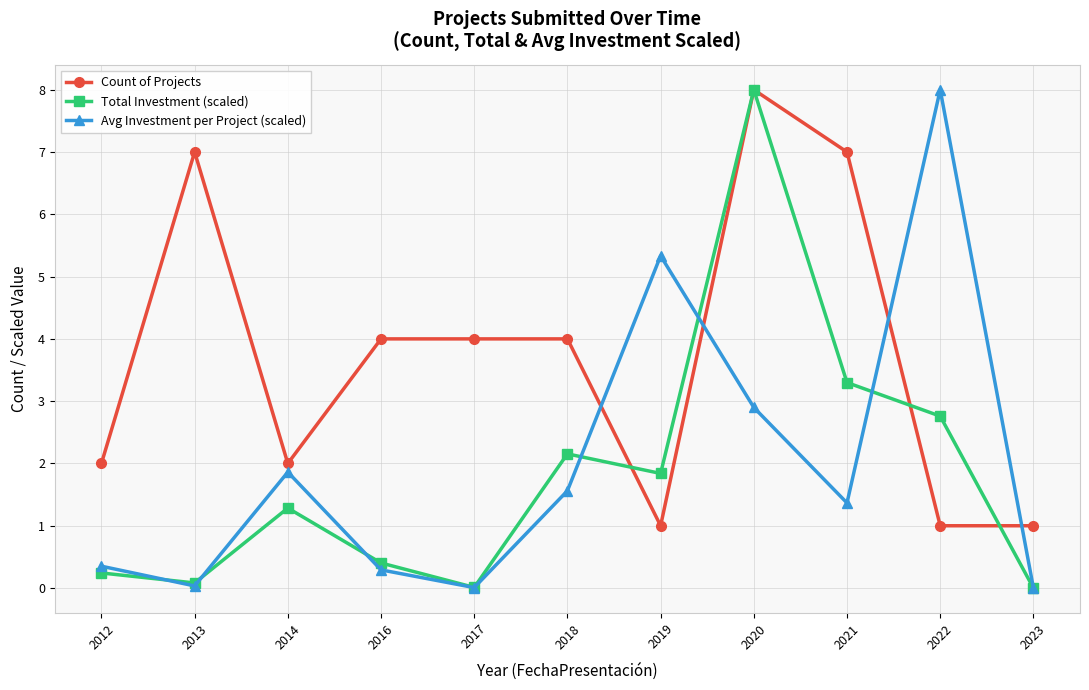

At which category does Count of Projects reach its first local peak?

2013